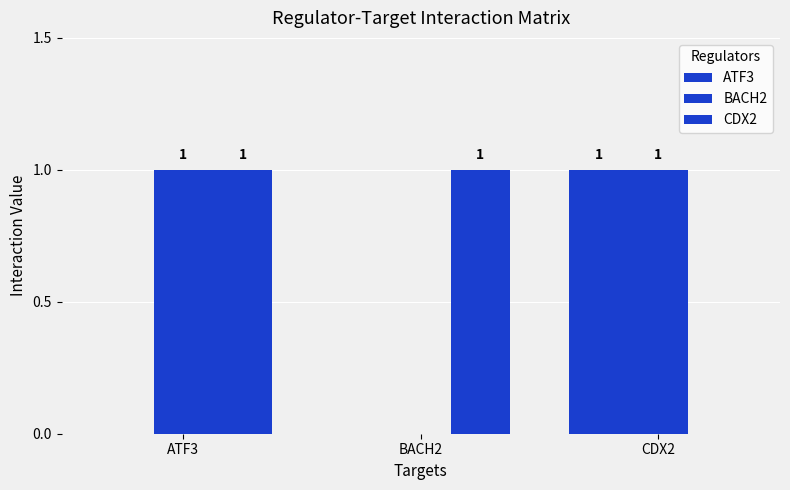

What is the difference between the maximum and minimum values in the CDX2 series?

1